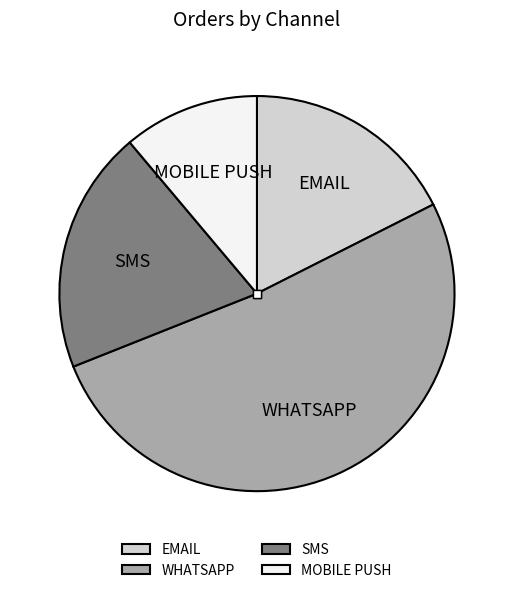

Is SMS the majority of the pie?

No